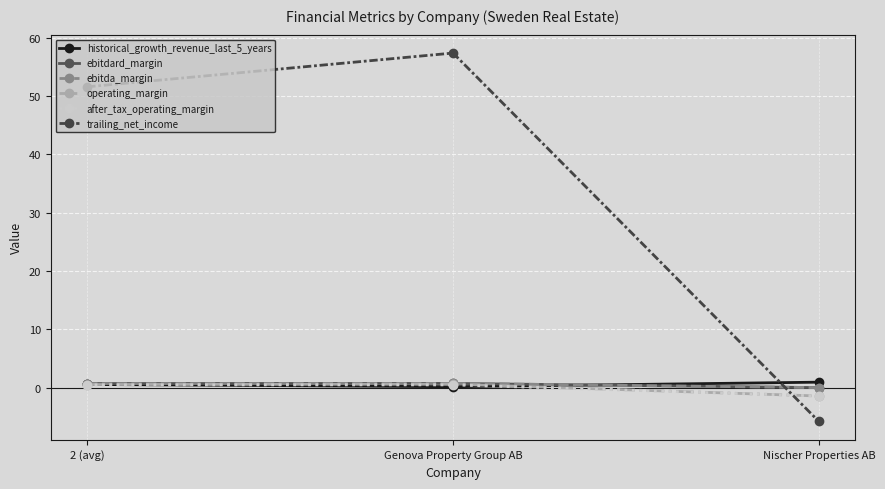

What is the sum of all trailing_net_income values?

103.2